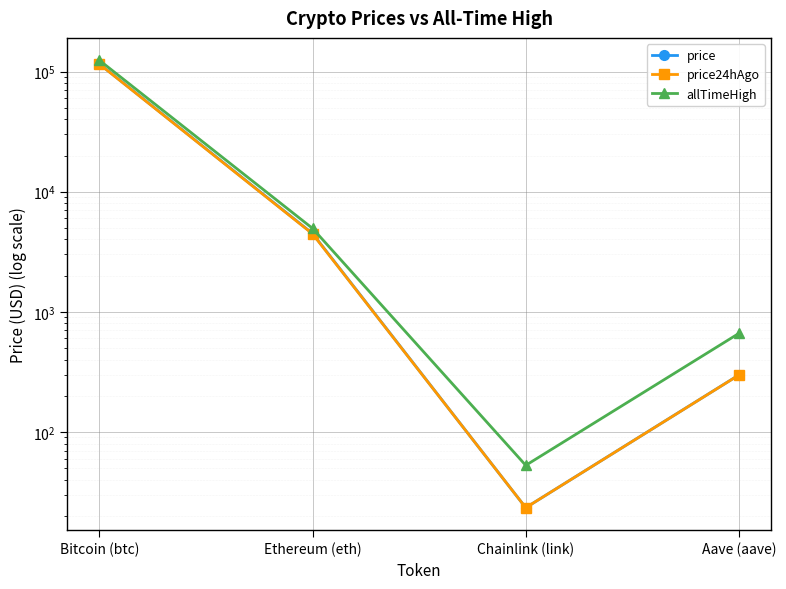

The allTimeHigh series shows 8550.5 at Ethereum (eth). True or false?

False